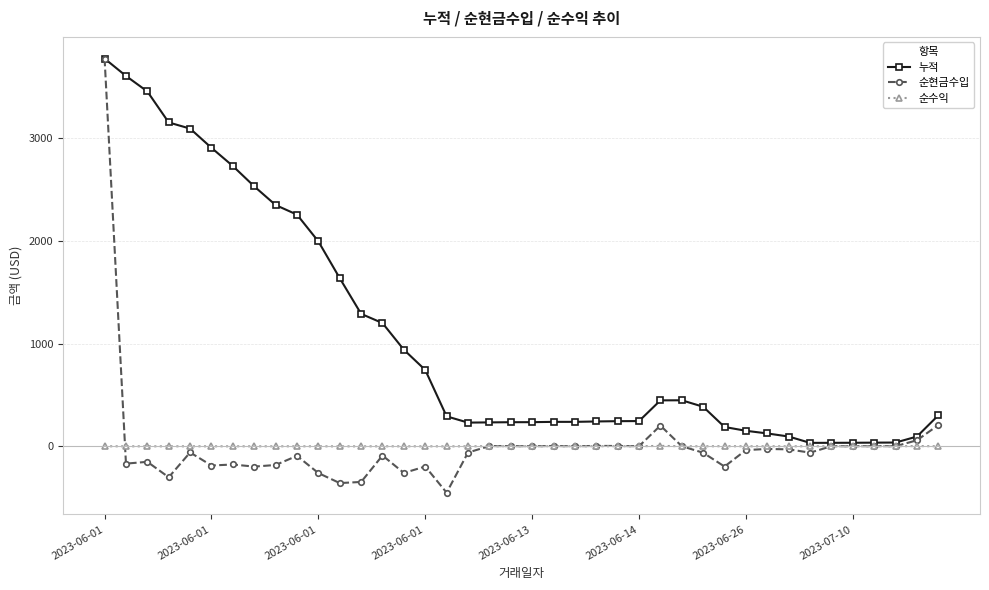

What is the value of the 누적 point at the 31st from the left?

151.1